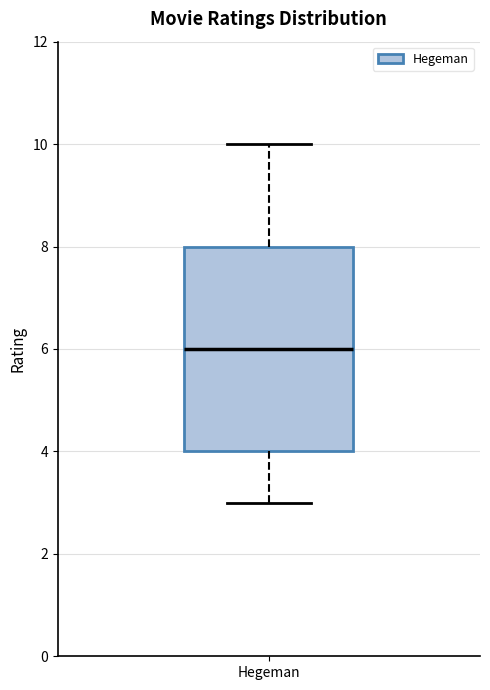

Transcribe this box plot: give where the median line is, the range the box spans, and where the two whiskers end, as read against the y-axis. The values are not printed on the chart, so give them approximately, as read against the axis.

median 6, box 4 to 8, whiskers 3 to 10